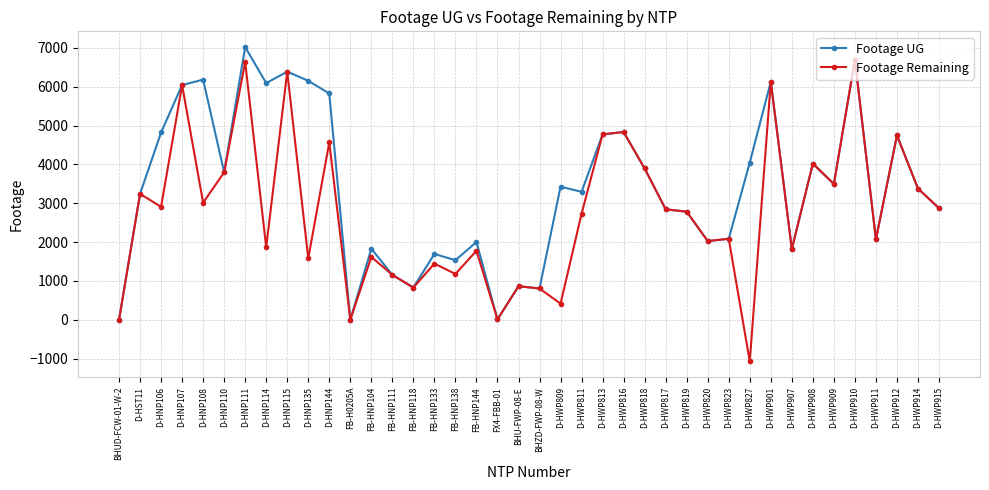

Is the value of Footage UG at D-HNP115 greater than the value of Footage Remaining at FB-HNP144?

Yes